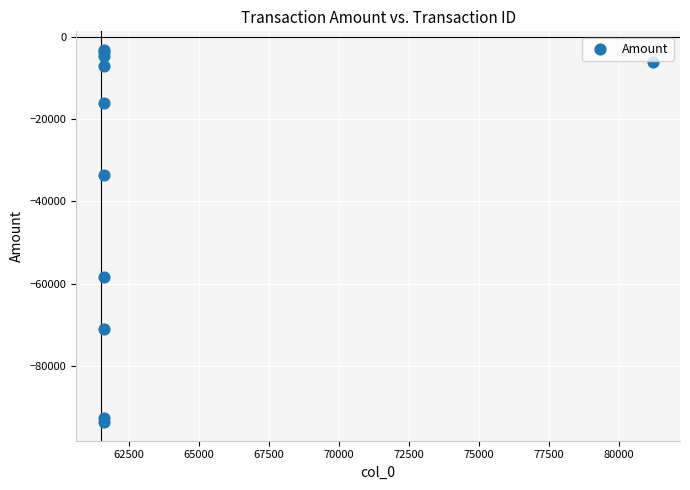

What Y value in the scatter plot is closest to -48392?

-58346.6